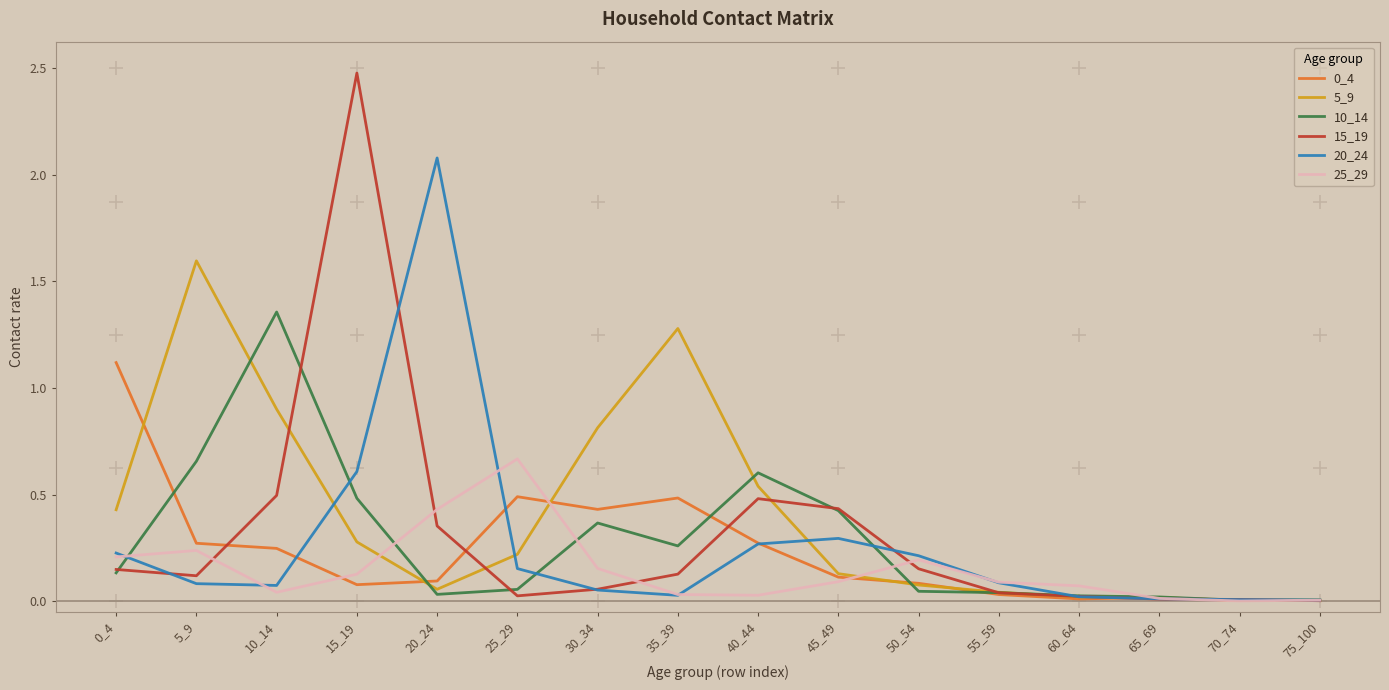

Is the value of 10_14 at 25_29 greater than the value of 25_29 at 0_4?

No